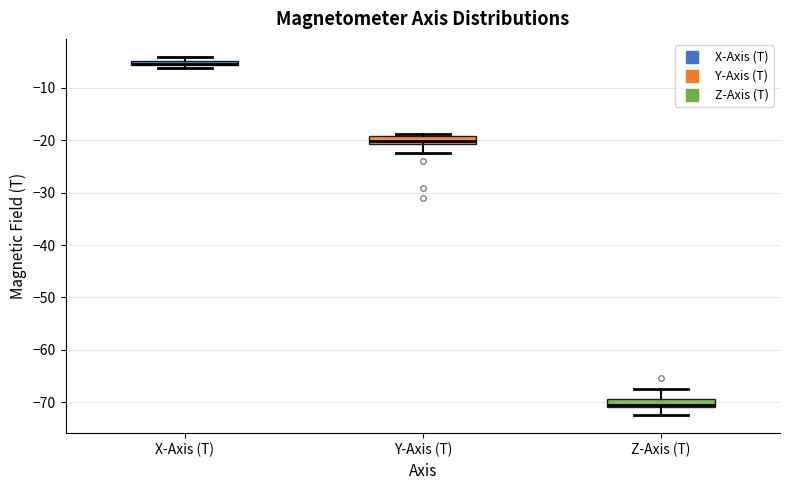

Where is the upper edge of the box for X-Axis (T) on the y-axis? The values are not printed on the chart, so give them approximately, as read against the axis.

-5